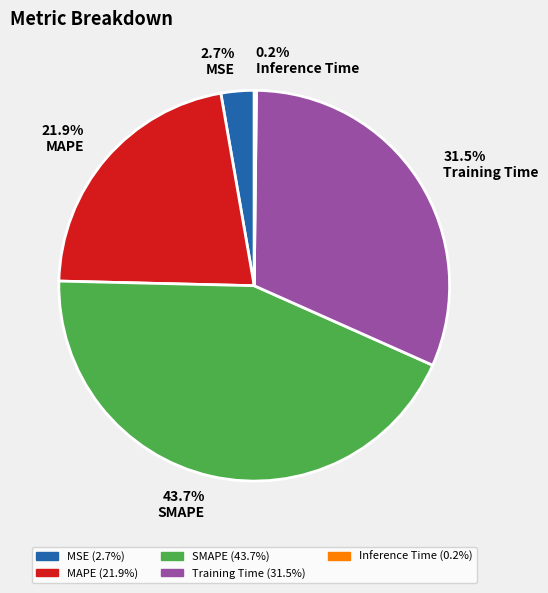

To the nearest percent, what is the average slice percentage?

20%